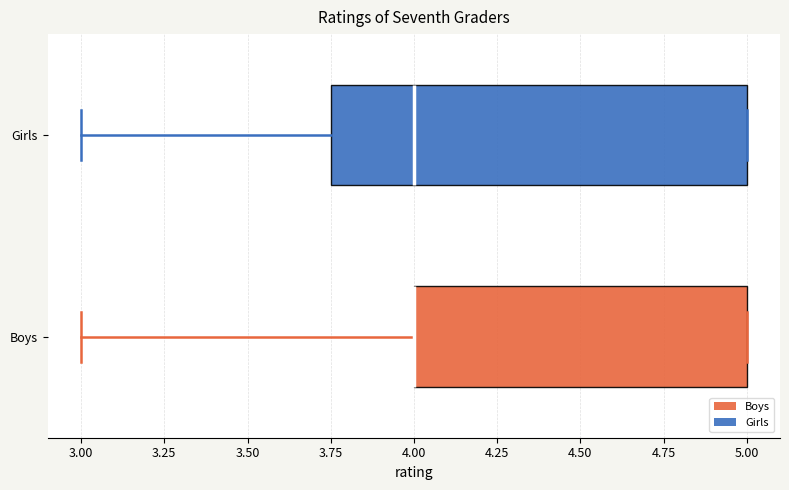

Where does the left whisker of the box for Girls end on the x-axis? The values are not printed on the chart, so give them approximately, as read against the axis.

3.00